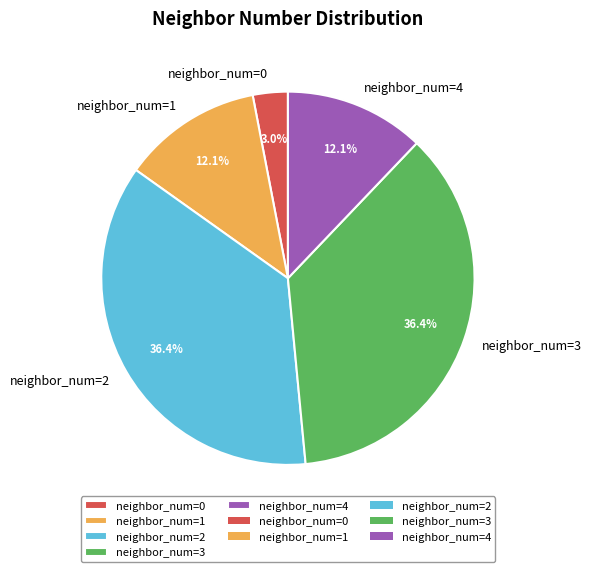

Does any single category account for the majority?

No